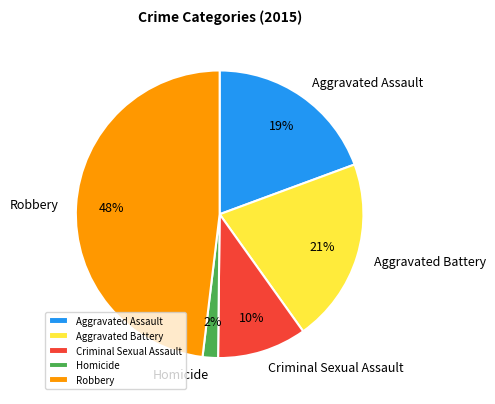

True or false: Aggravated Assault accounts for 30% of the total.

False